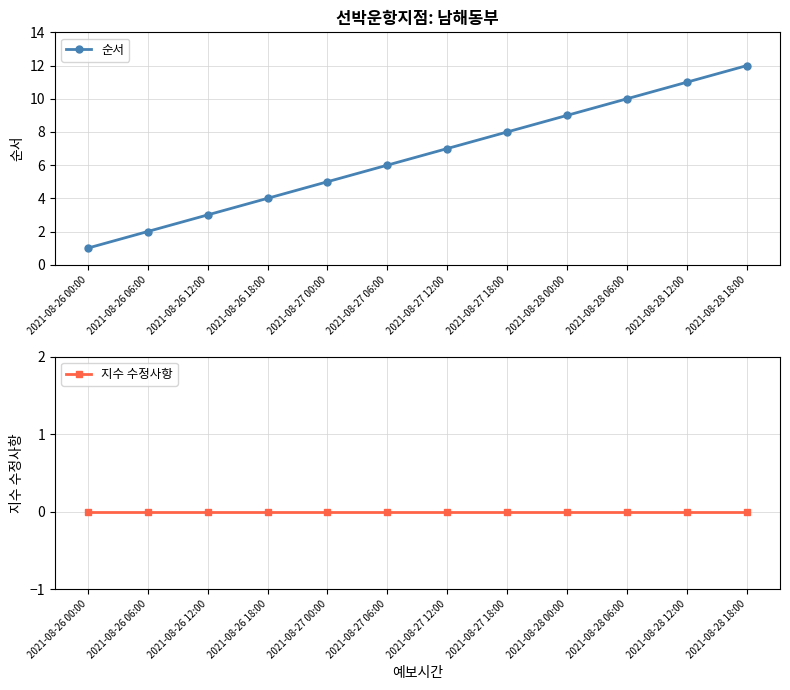

At which category is the sum across all series the highest?

2021-08-28 18:00